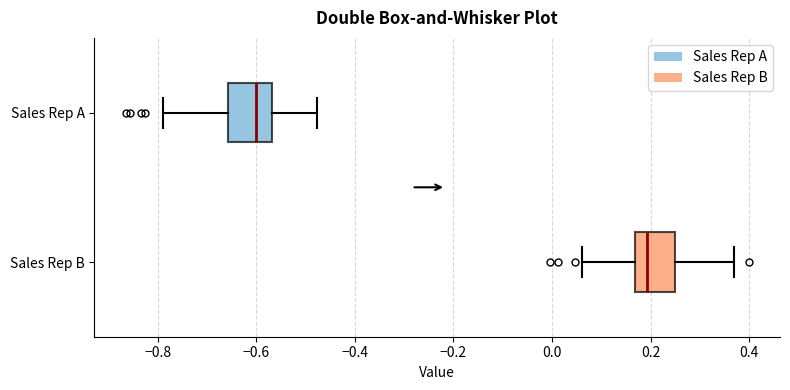

Reading bottom to top, read every box against the x-axis: the position of its median line, the range the box covers, and the ends of its whiskers. The values are not printed on the chart, so give them approximately, as read against the axis.

Sales Rep B: median 0.20, box 0.16 to 0.26, whiskers 0.06 to 0.36
Sales Rep A: median -0.60, box -0.66 to -0.56, whiskers -0.78 to -0.48